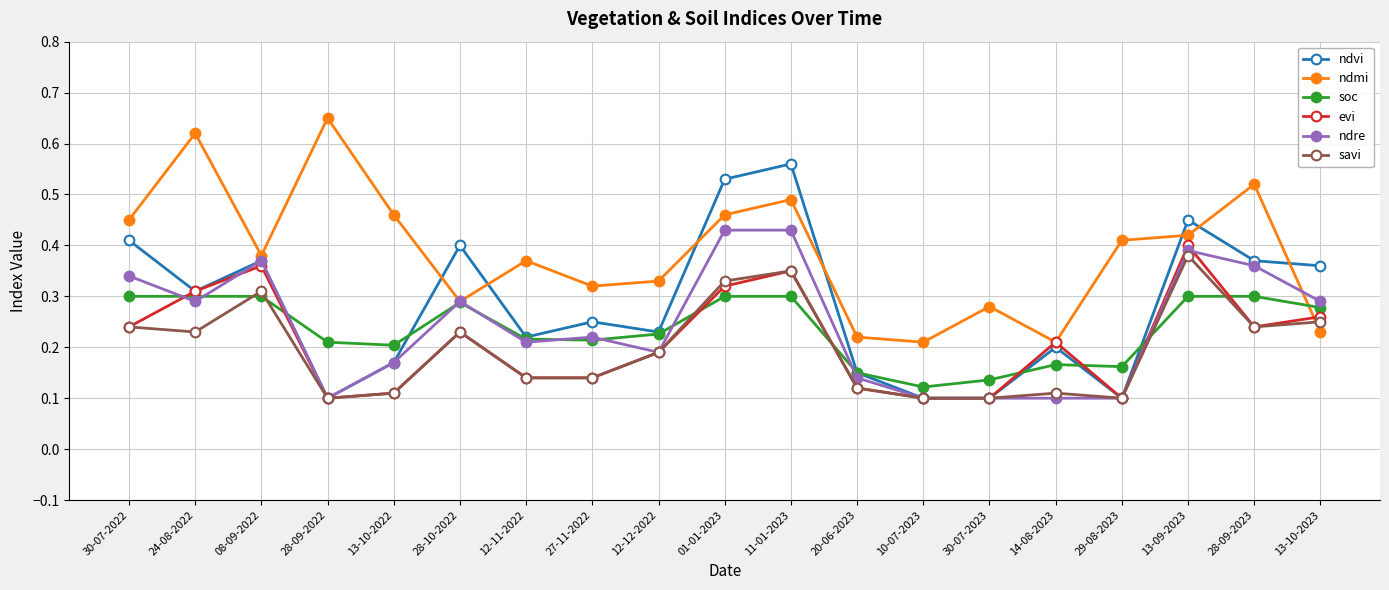

At which category does the chart reach its peak across all series?

28-09-2022